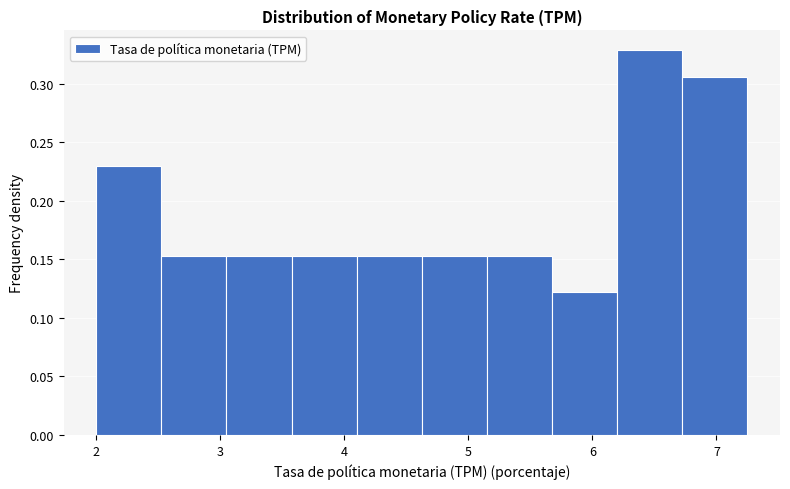

Over which range of the x-axis is the bar tallest?

6.2 to 6.7